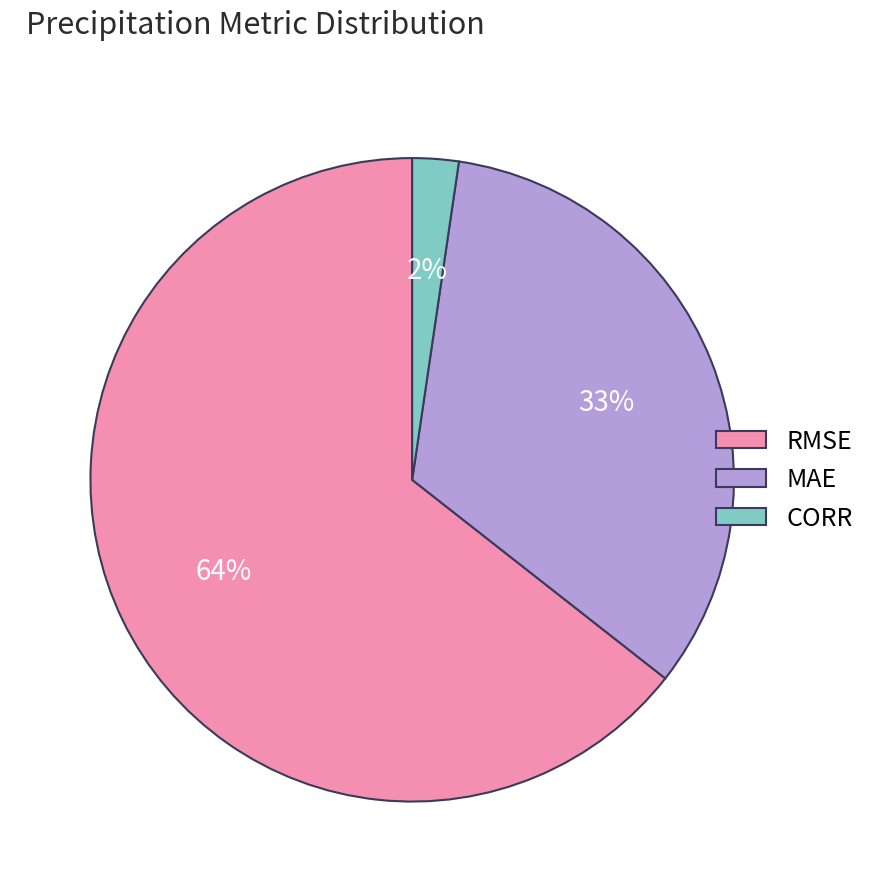

To the nearest percent, what is the difference between the RMSE and MAE slice percentages?

31%